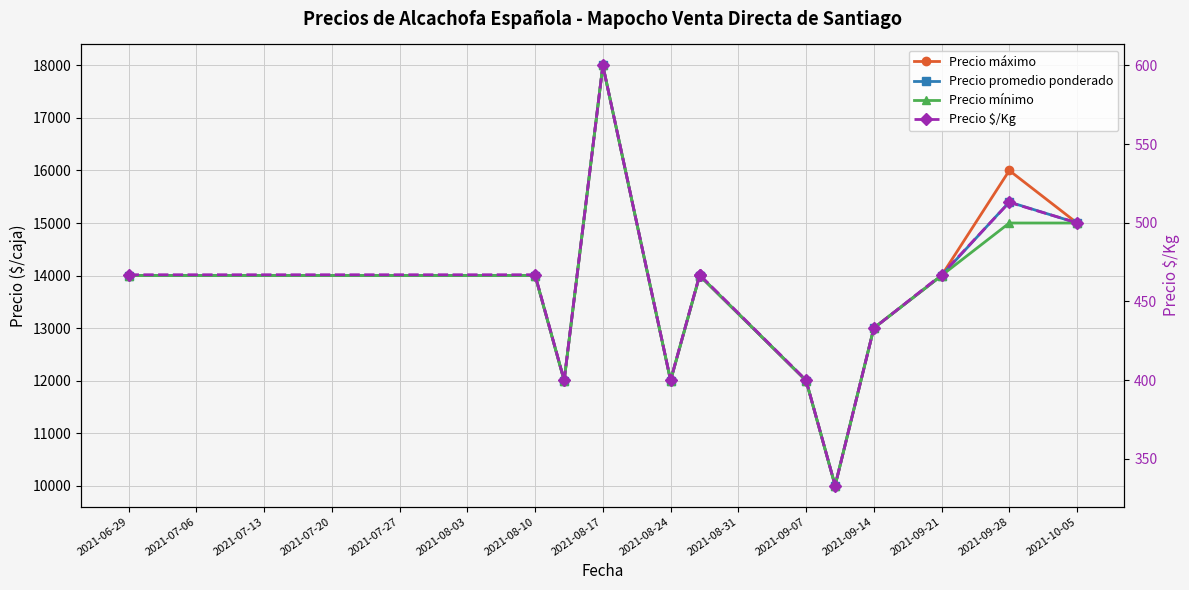

Does the chart display data point markers on the line(s)?

Yes